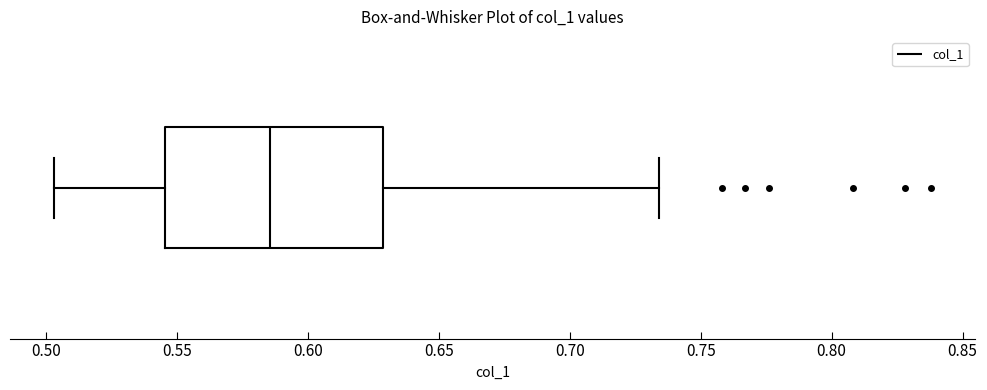

Where is the right edge of the box on the x-axis? The values are not printed on the chart, so give them approximately, as read against the axis.

0.630